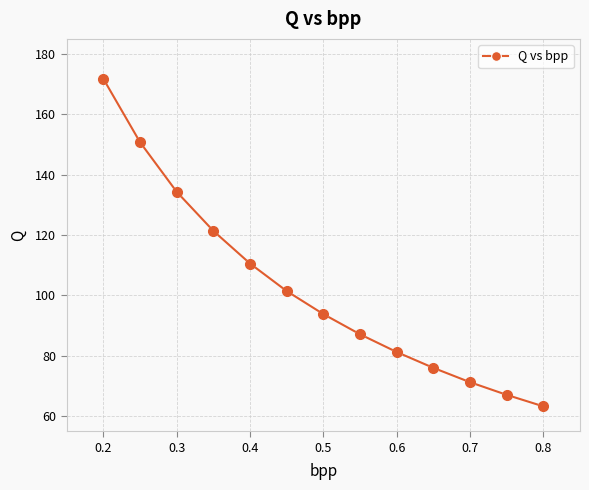

What is the greatest value displayed?

171.8